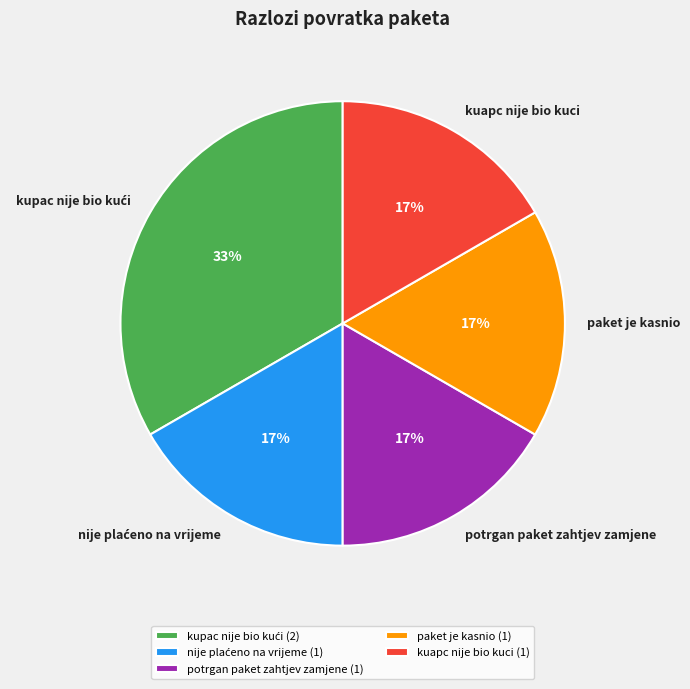

Does paket je kasnio account for over 50% of the chart?

No